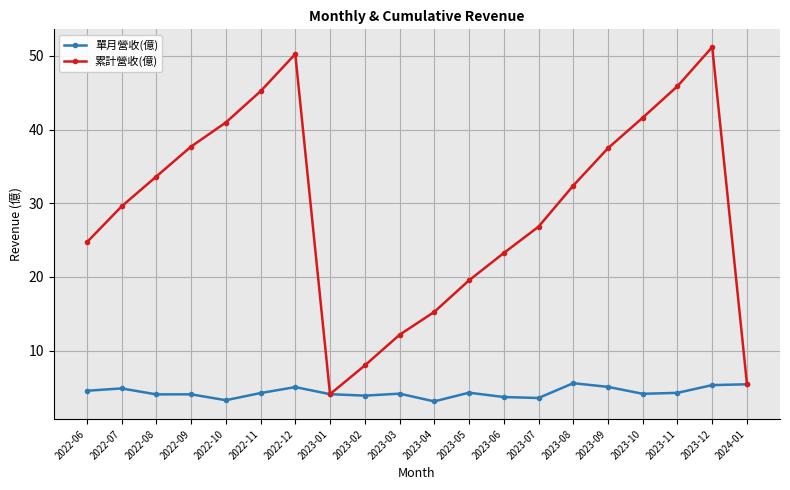

What is the sum of all 單月營收(億) values?

86.7